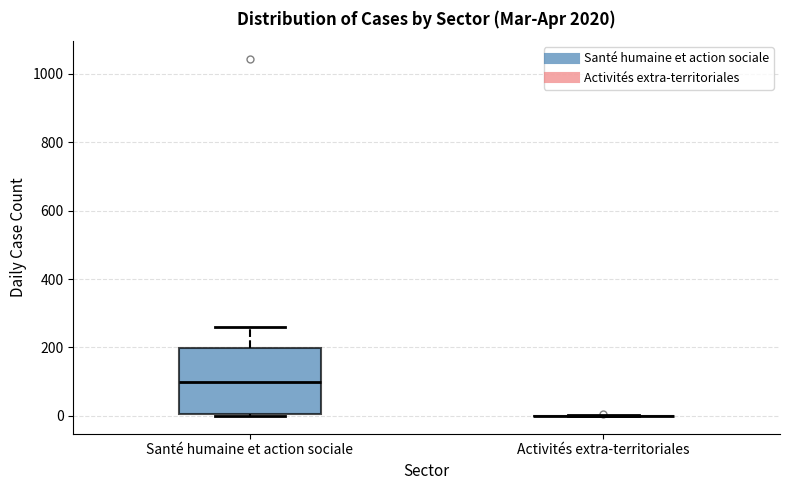

Which box is the tallest, from its lower edge to its upper edge?

Santé humaine et action sociale